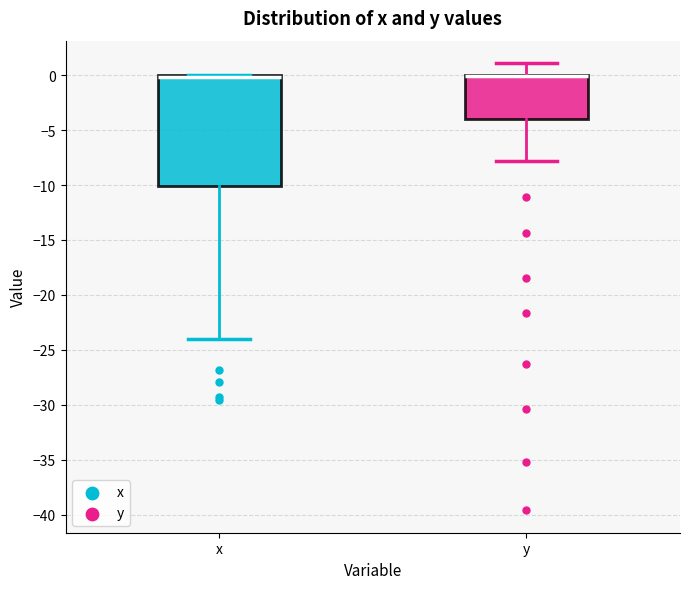

Where is the upper edge of the box for x on the y-axis? The values are not printed on the chart, so give them approximately, as read against the axis.

0